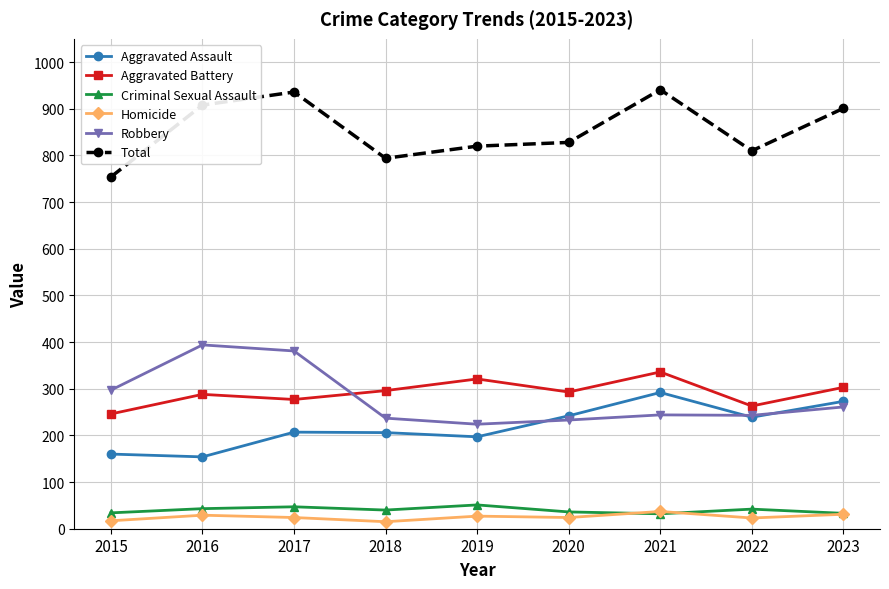

Which series has the largest total across all categories?

Total